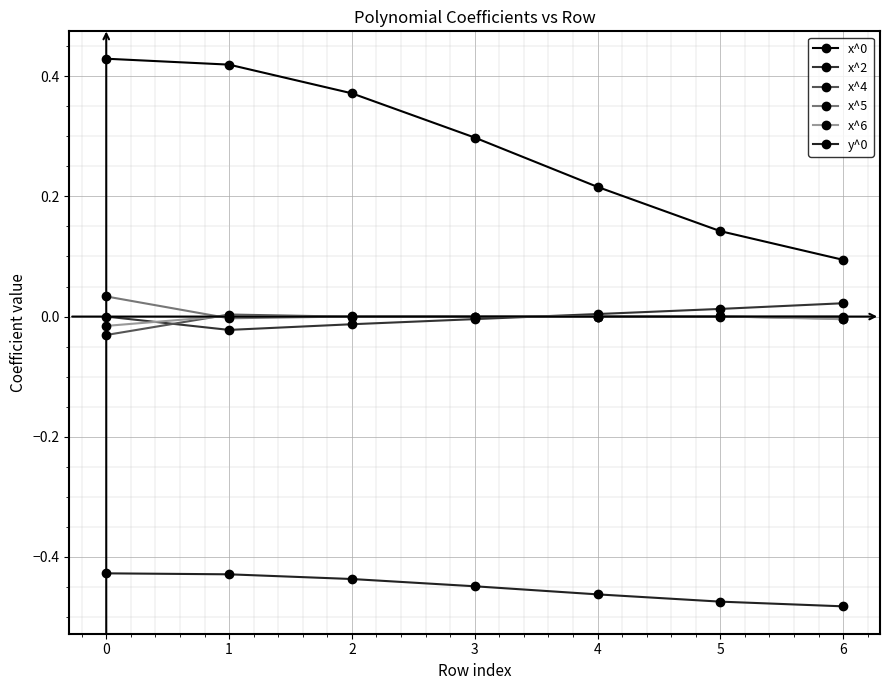

True or false: y^0 has a value of -0.1 at 1.

False